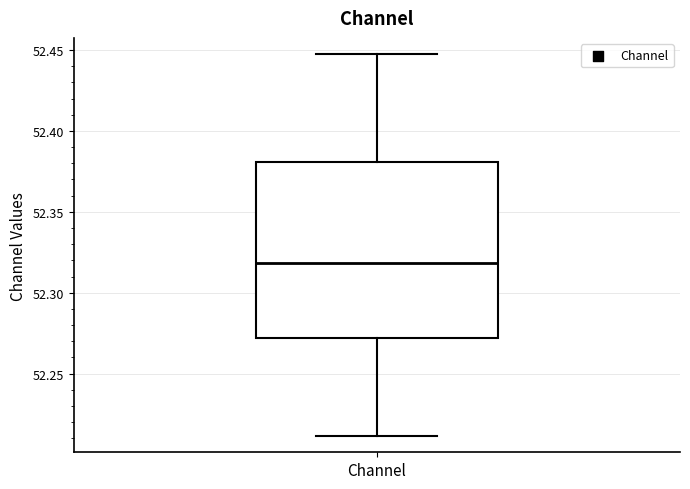

Where does the median line of the box for Channel sit on the y-axis? The values are not printed on the chart, so give them approximately, as read against the axis.

52.320